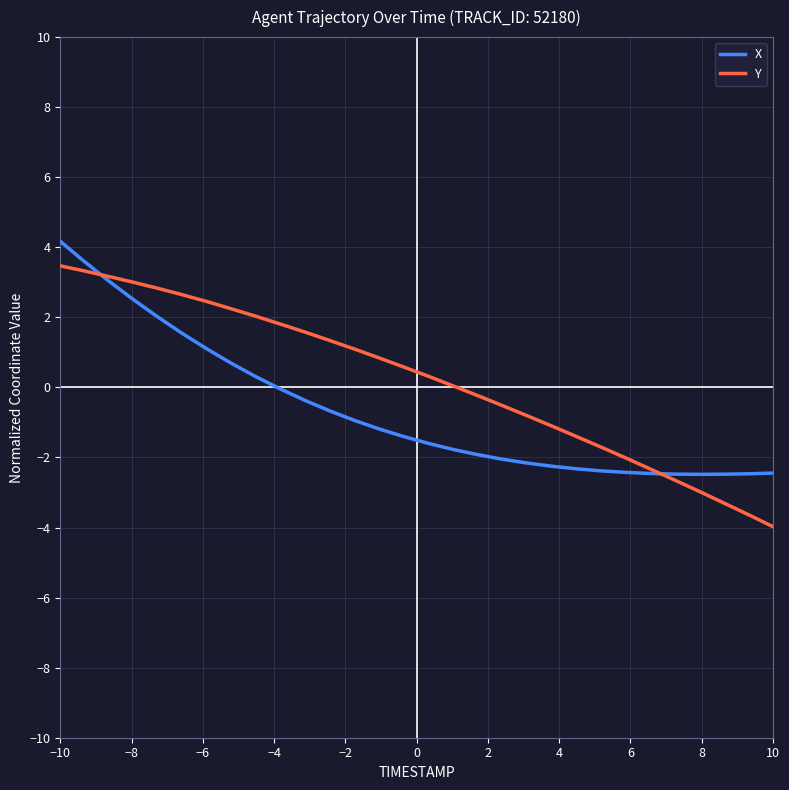

List the series in order of their peak value, highest first.

X, Y